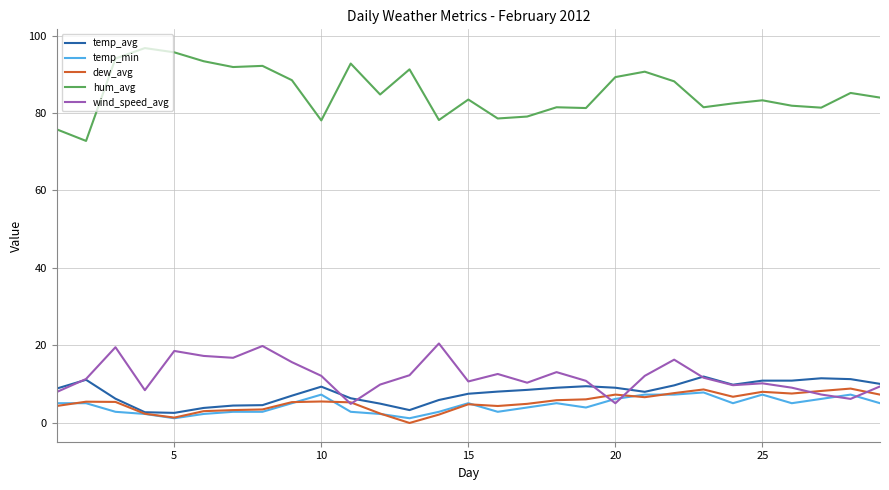

What is the greatest value displayed?

96.8